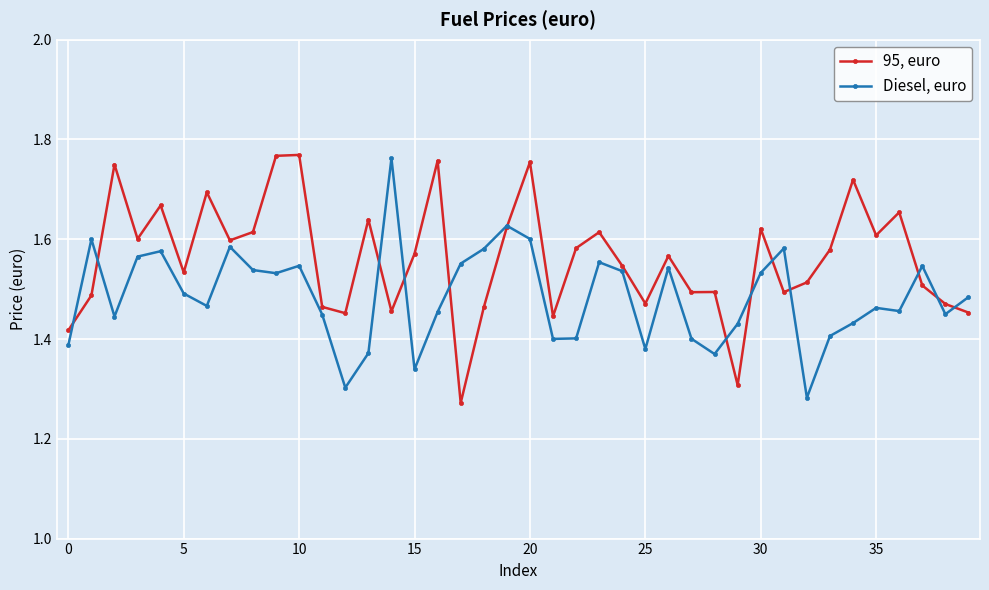

How many intersections are there between Diesel, euro and 95, euro?

13